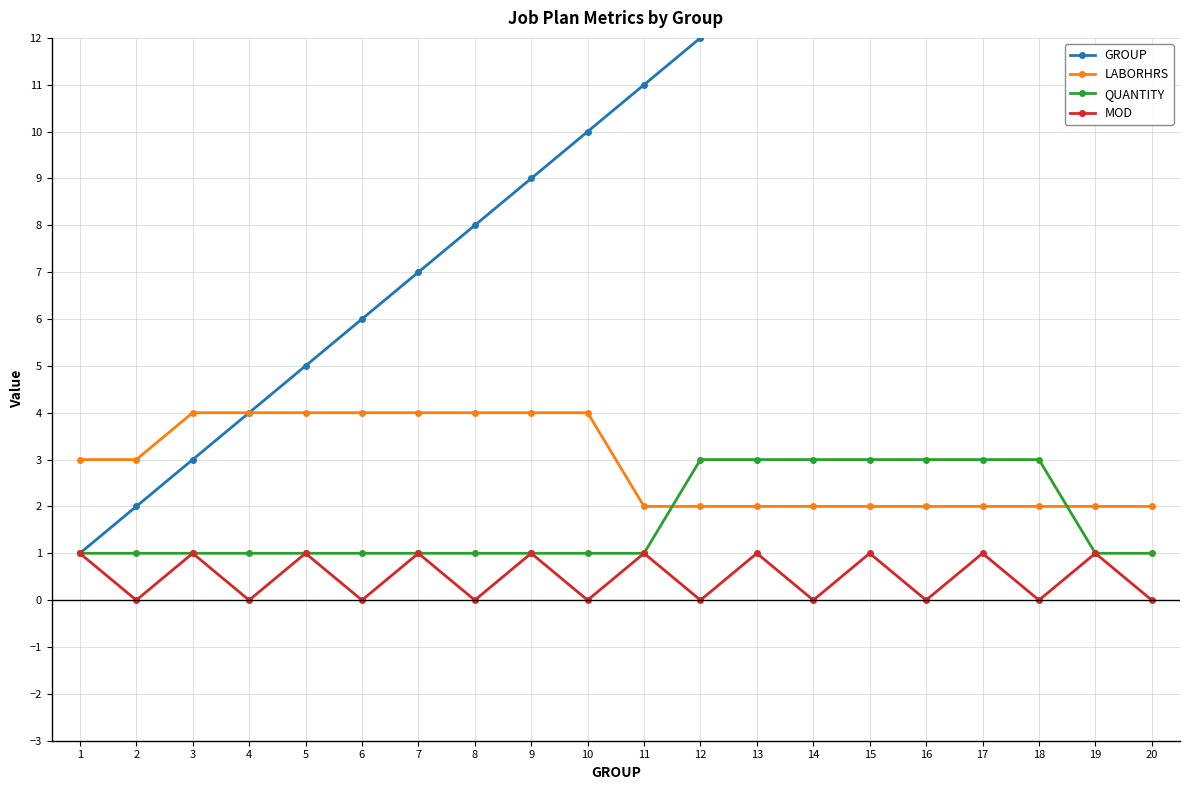

In MOD, how many points are lower than both neighbors (excluding endpoints)?

9